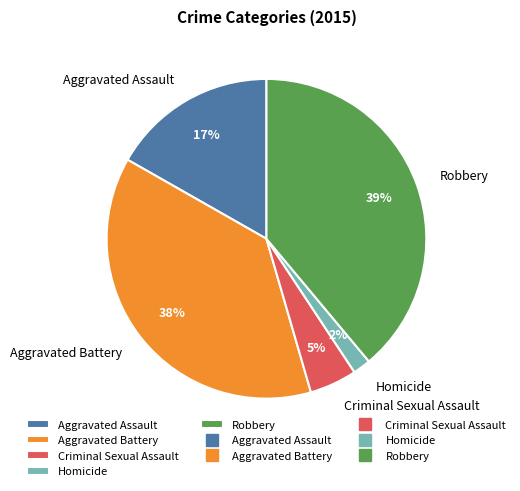

Combined, do Robbery and Aggravated Assault account for over 50%?

Yes